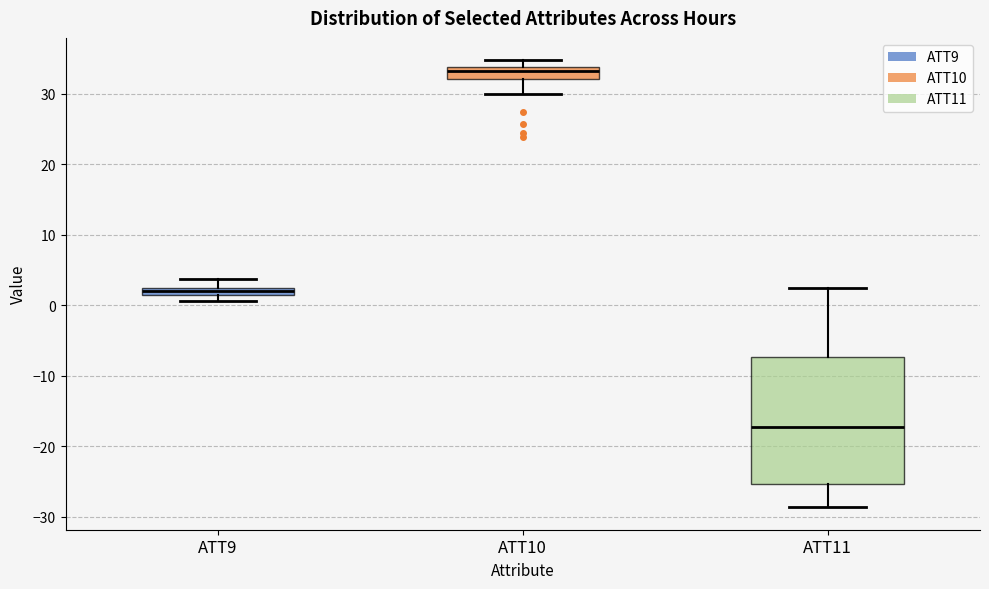

Which box's median line is the lowest?

ATT11